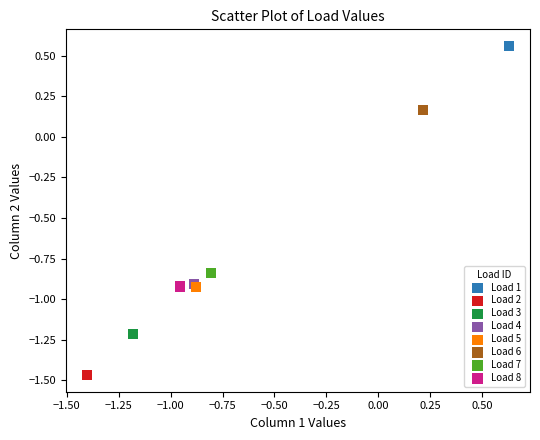

What are all the series names shown in the legend?

Load 1, Load 2, Load 3, Load 4, Load 5, Load 6, Load 7, Load 8